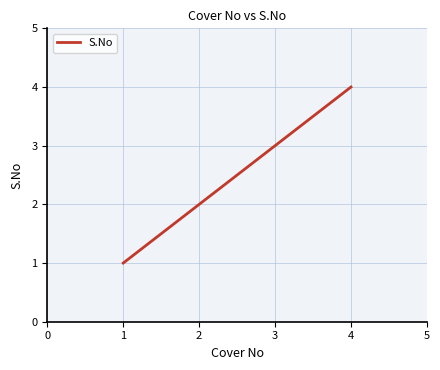

What value does the data have at 3?

3